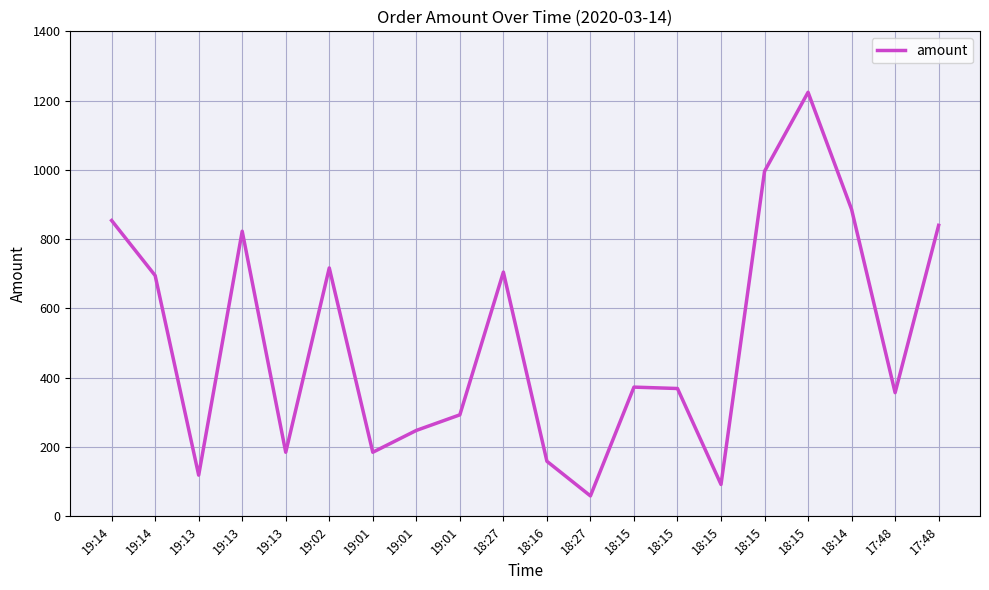

Between 17:48 and 18:15, which is larger?

18:15